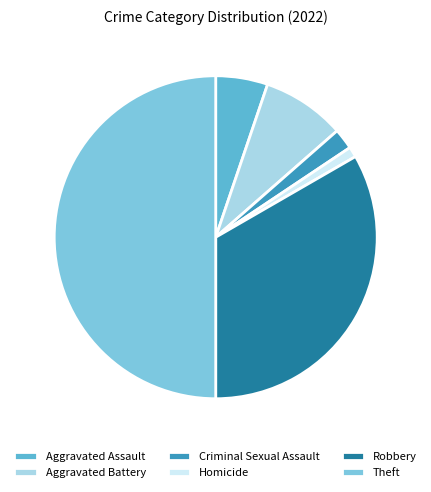

The Theft slice represents 50% of the pie. True or false?

True